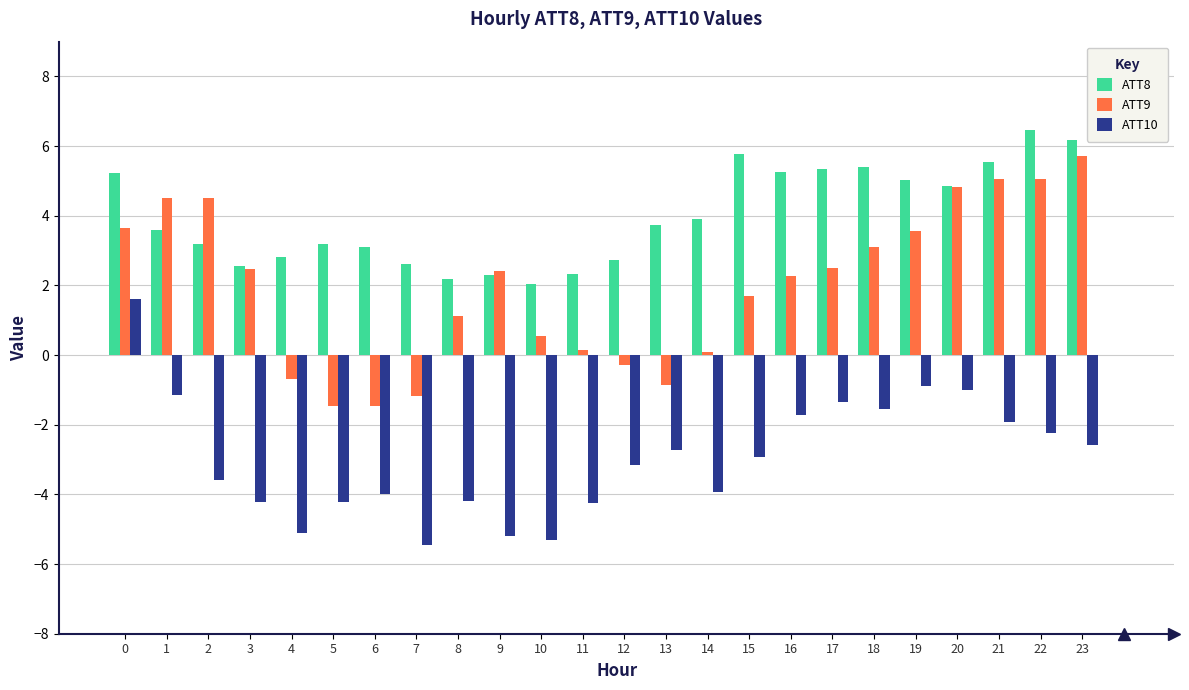

What is the difference between the highest and lowest values at 4?

7.9